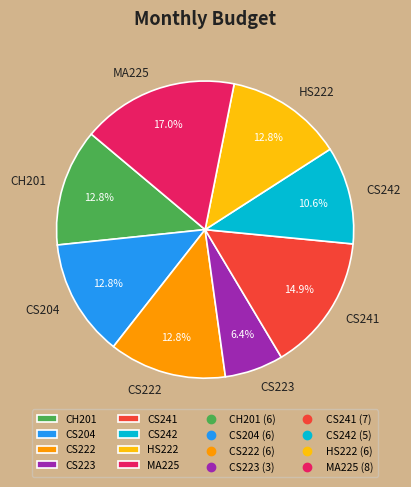

The CS223 slice represents 6% of the pie. True or false?

True